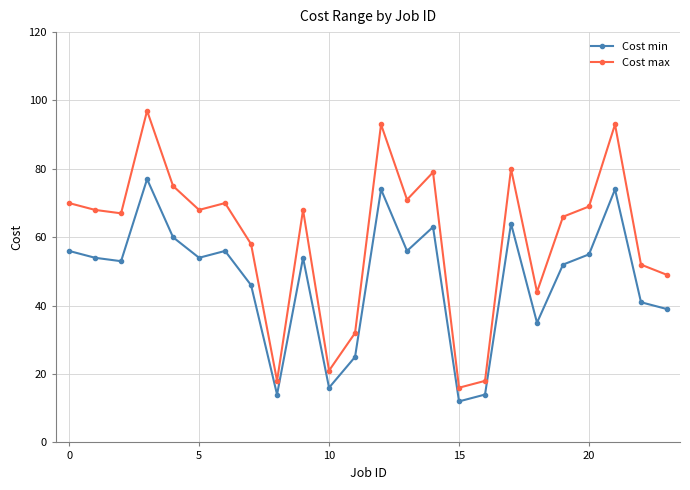

True or false: Cost min and Cost max cross at least once.

False